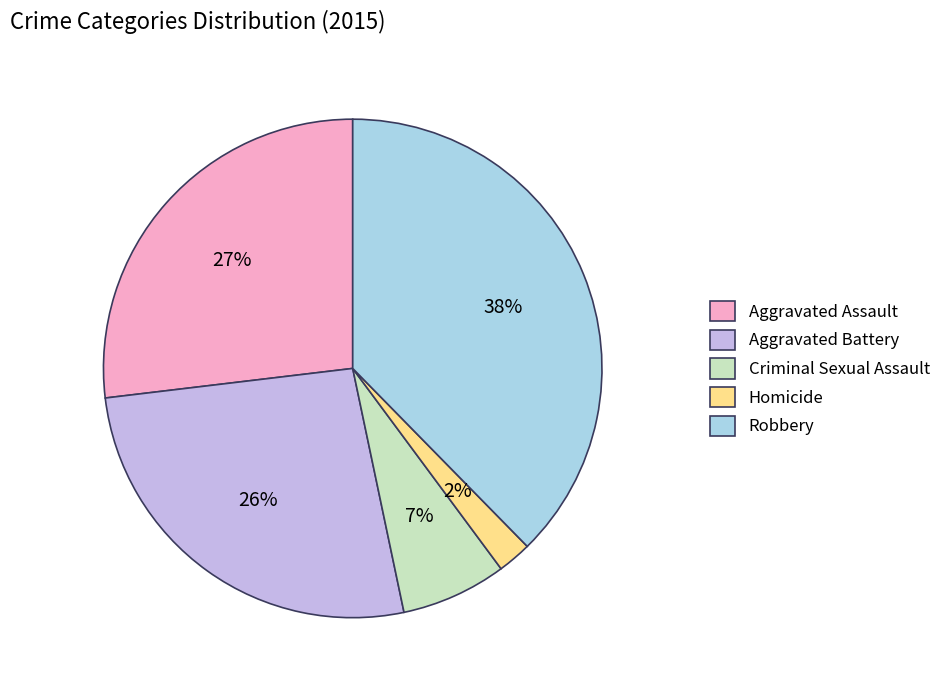

Do Robbery and Aggravated Battery together represent more than half of the pie?

Yes